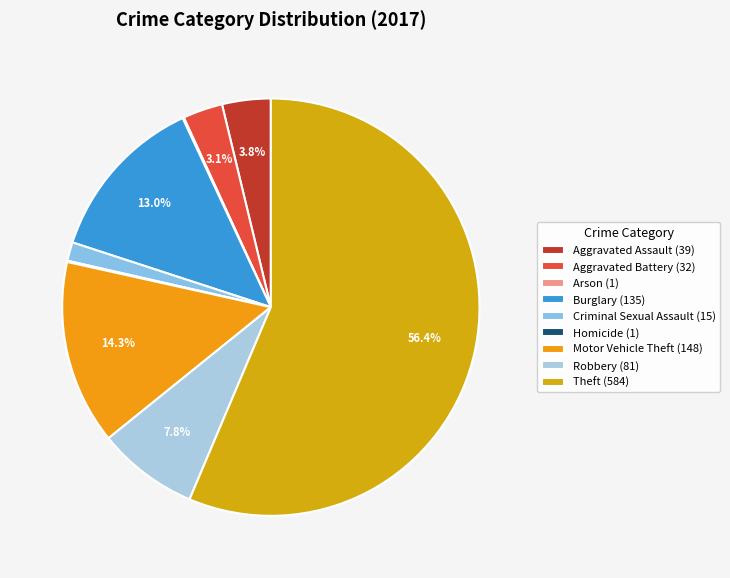

Which slice is the smallest?

Arson